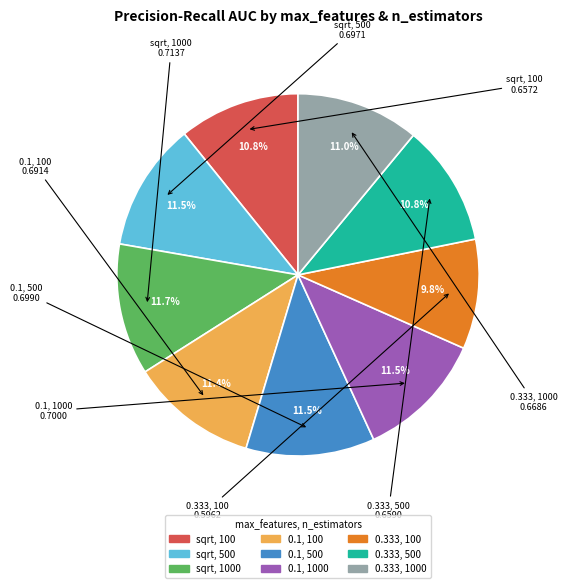

Is there any slice that represents more than half of the pie?

No